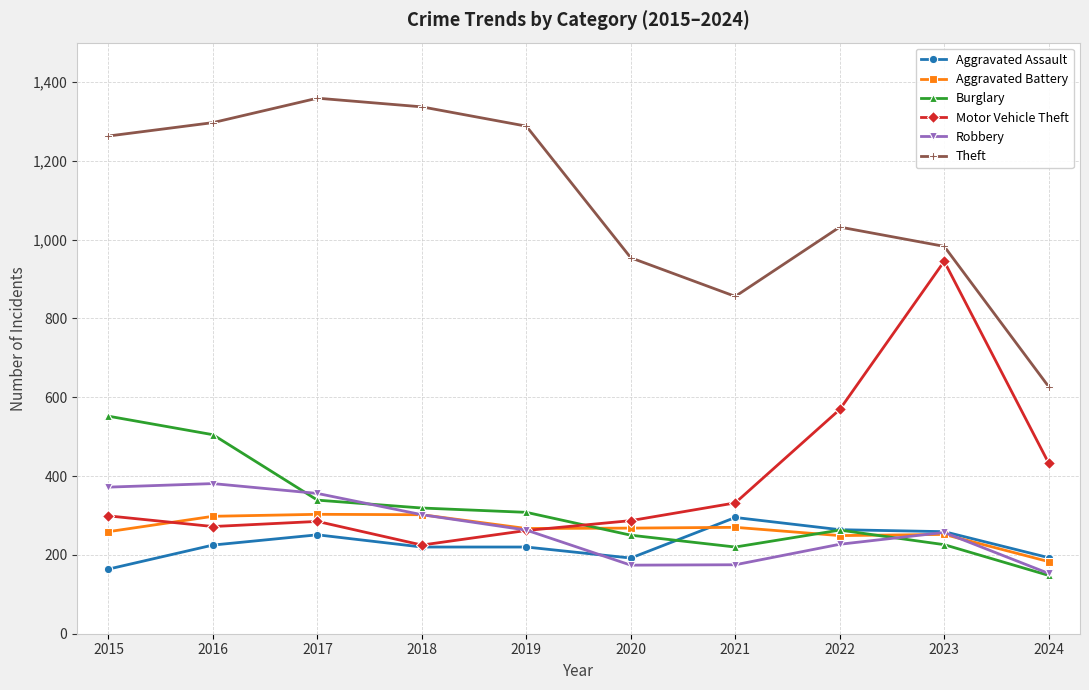

Is this an area chart (filled region under the line)?

No